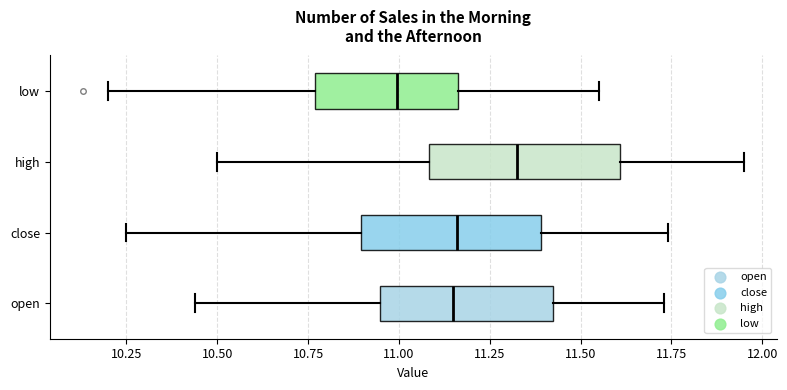

Which box's median line is the furthest to the right?

high